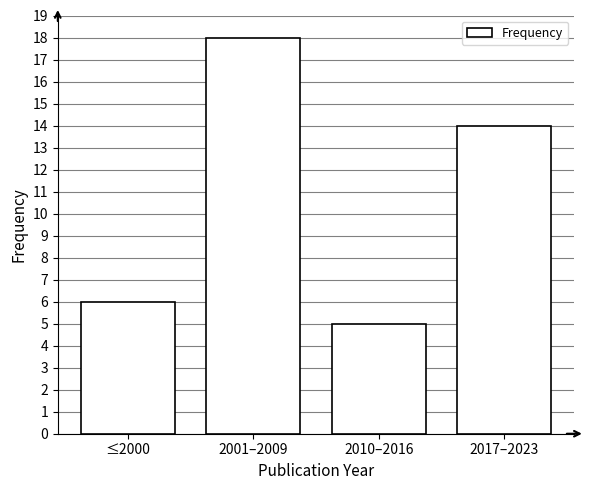

Reading left to right, extract all data points from this chart.

≤2000=6	2001–2009=18	2010–2016=5	2017–2023=14